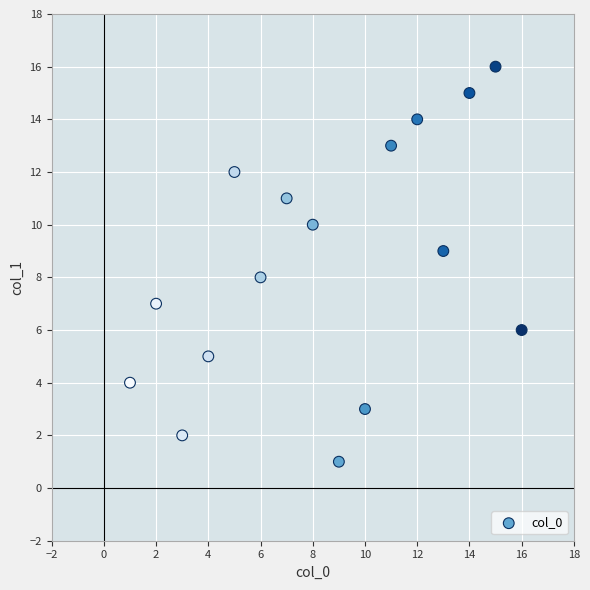

What is the range of X values (max minus min)?

15